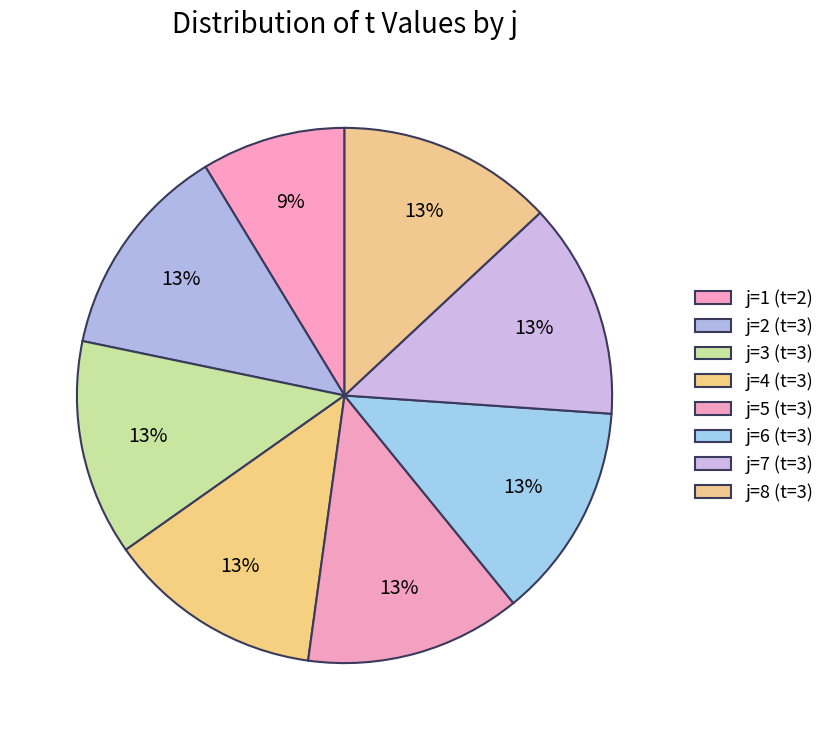

Count the number of slices in the pie.

8